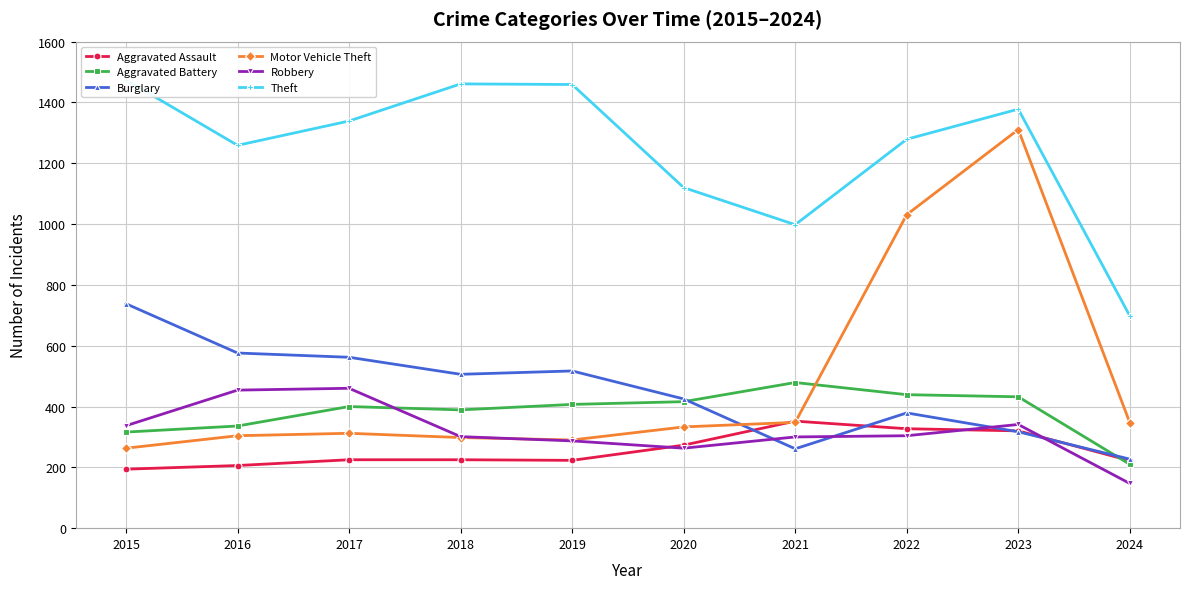

What is the sum of the Aggravated Battery values at 2024 and 2023?

642